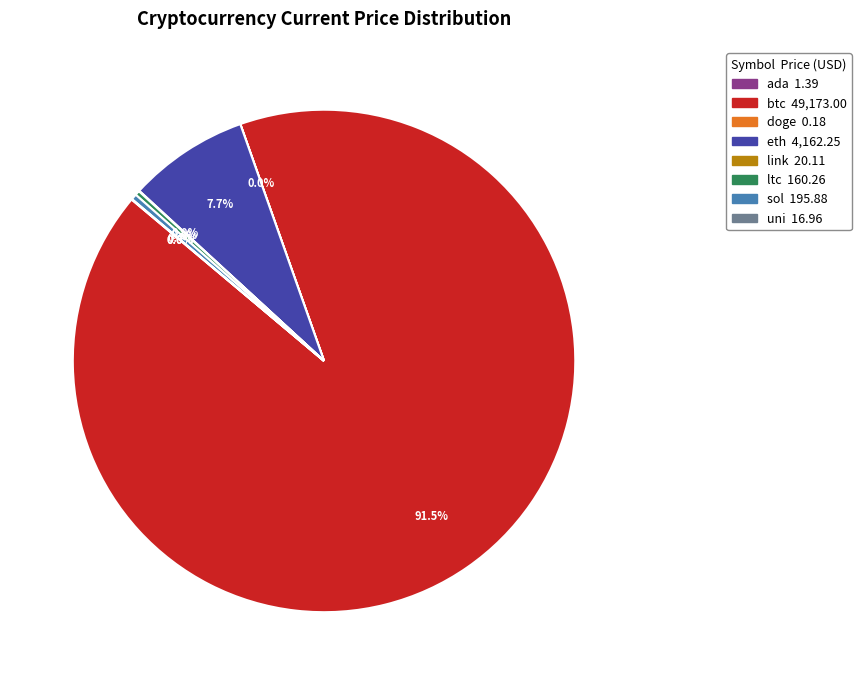

What portion of the pie excludes sol?

99.6%